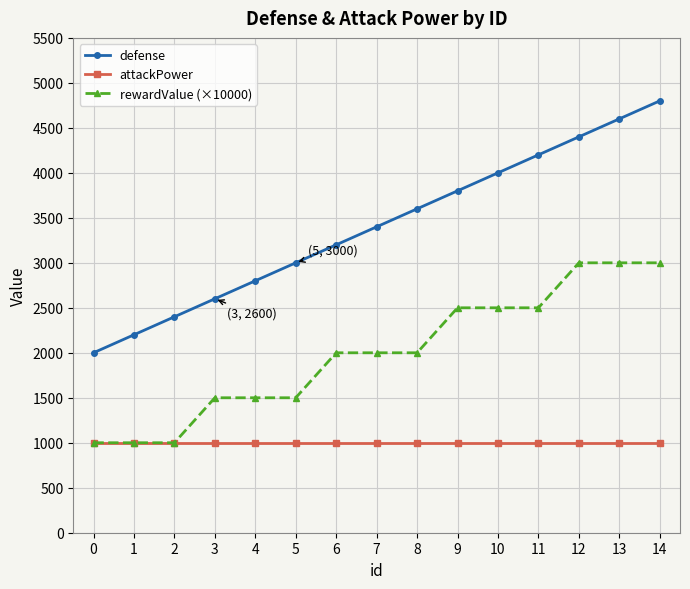

At which label is defense closest to 3400?

7